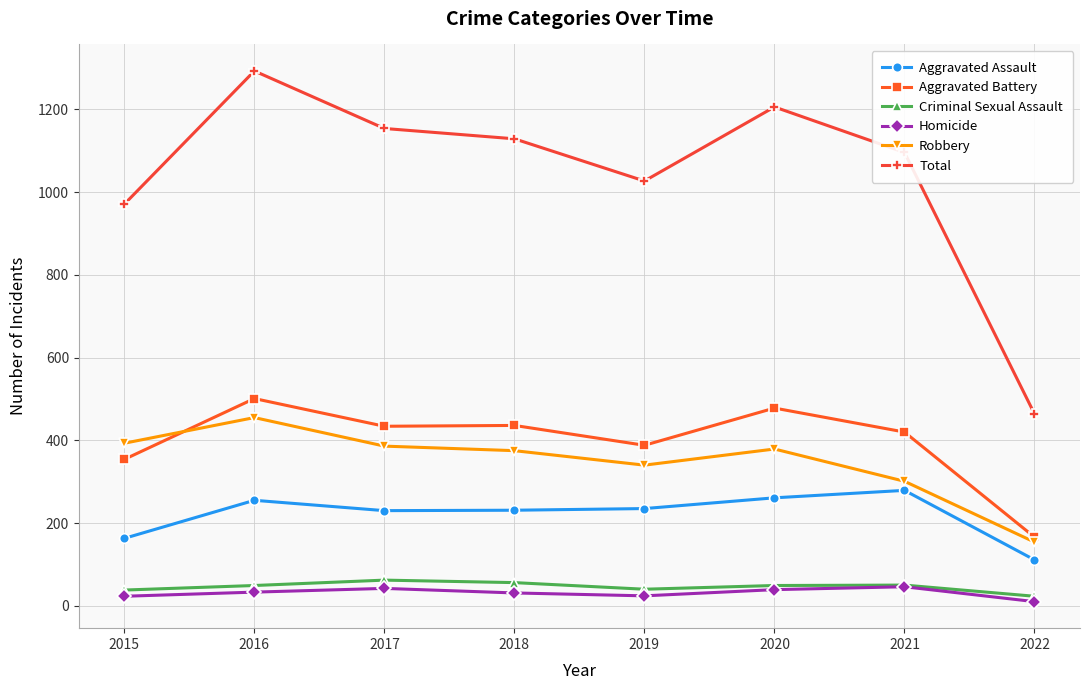

True or false: Aggravated Assault has more than 0 points higher than both neighbors.

True